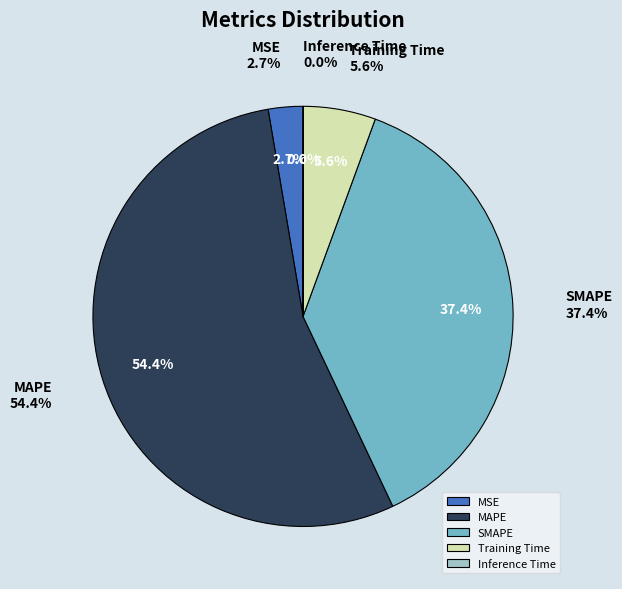

What percentage is the Training Time slice, to the nearest percent?

6%